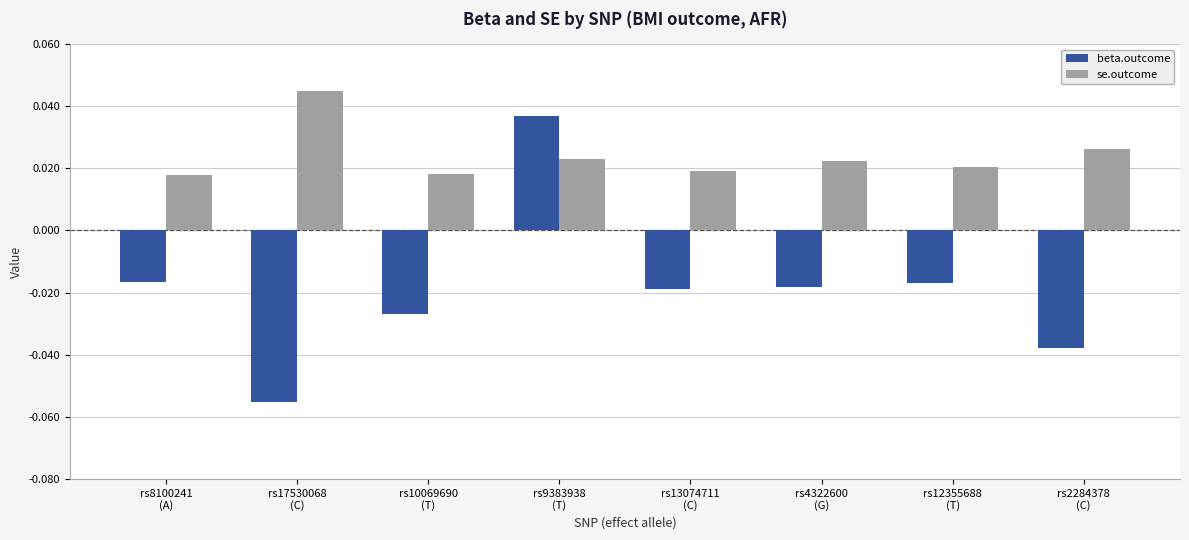

Is the value of beta.outcome at rs17530068
(C) greater than the value of se.outcome at rs9383938
(T)?

No